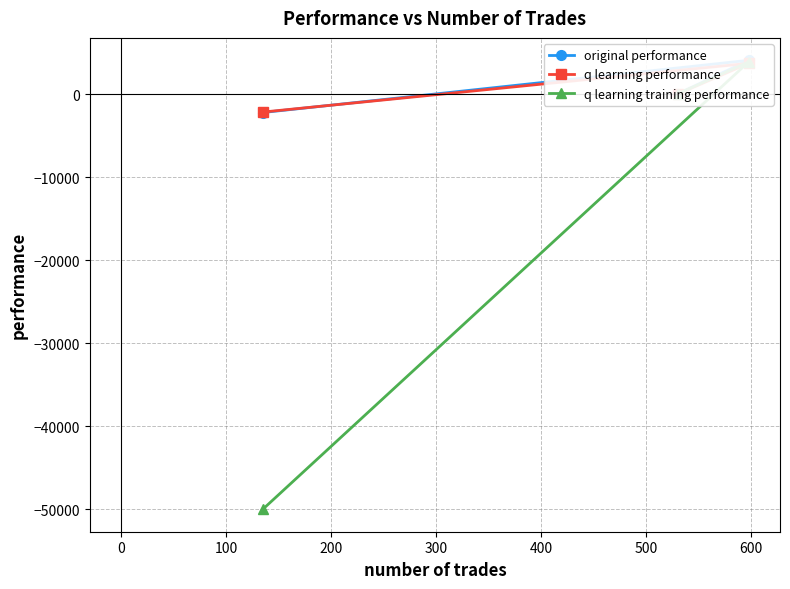

Rank the series at −100 from highest to lowest value.

original performance, q learning training performance, q learning performance